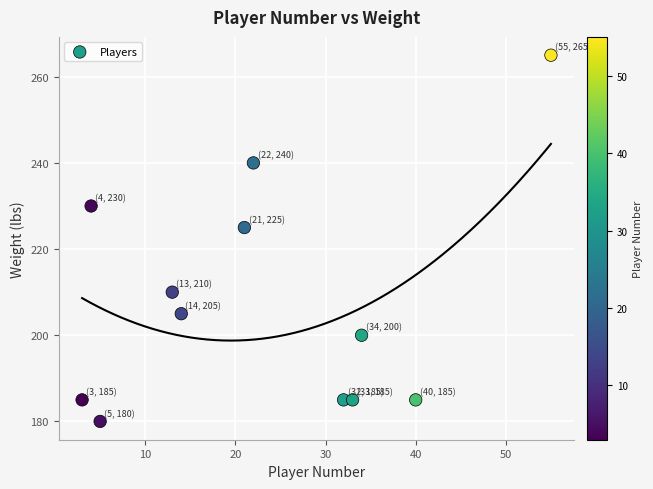

What Y value in the scatter plot is closest to 222?

225